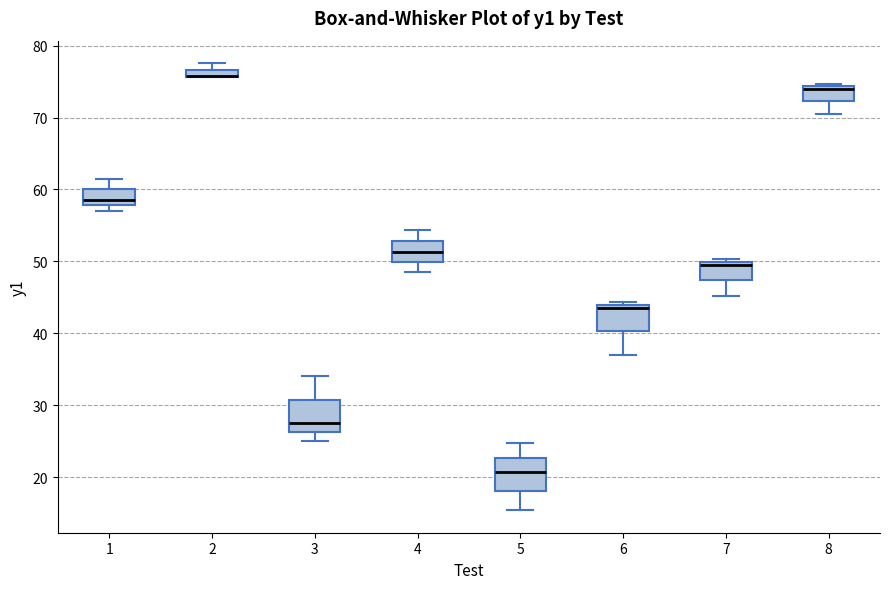

Where is the lower edge of the box at x = 7 on the y-axis? The values are not printed on the chart, so give them approximately, as read against the axis.

47